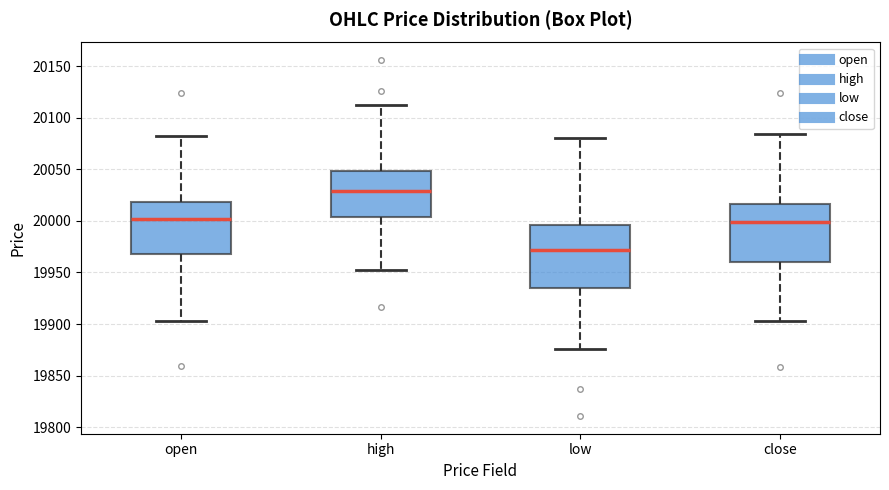

Reading left to right, transcribe this box plot: for each box, give where its median line is, the range the box spans, and where its two whiskers end, as read against the y-axis. The values are not printed on the chart, so give them approximately, as read against the axis.

open: median 20000, box 19970 to 20020, whiskers 19905 to 20085
high: median 20030, box 20005 to 20050, whiskers 19950 to 20110
low: median 19970, box 19935 to 19995, whiskers 19875 to 20080
close: median 20000, box 19960 to 20015, whiskers 19905 to 20085